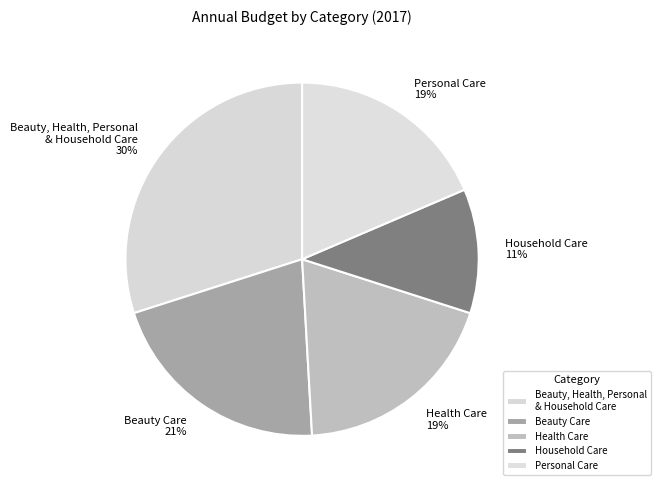

Does Health Care account for over 50% of the chart?

No